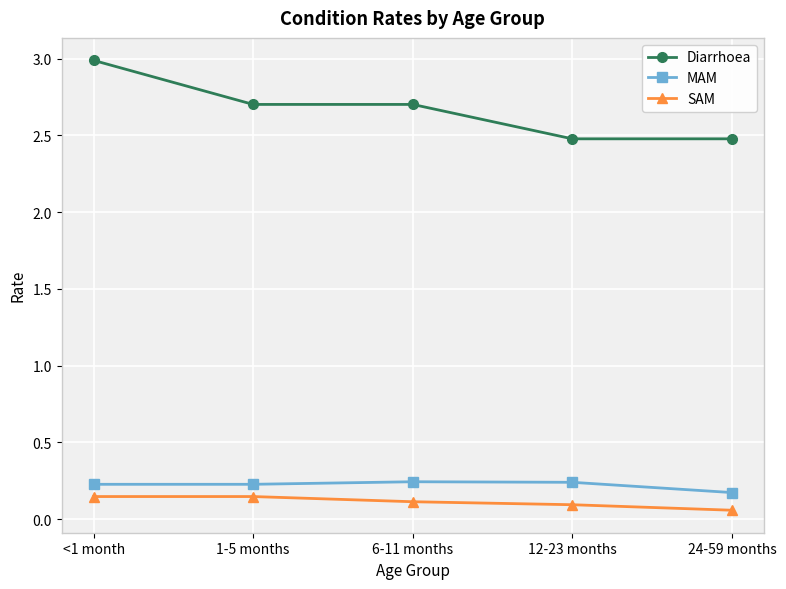

Between 6-11 months and 12-23 months, which series saw the biggest shift?

Diarrhoea